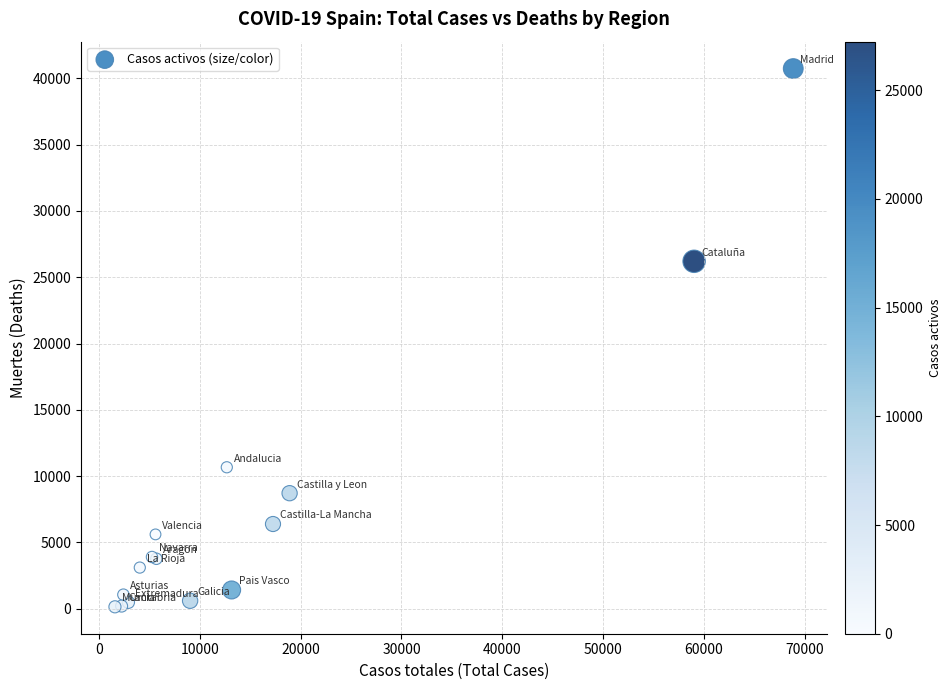

What Y value in the scatter plot is closest to 20442?

26203